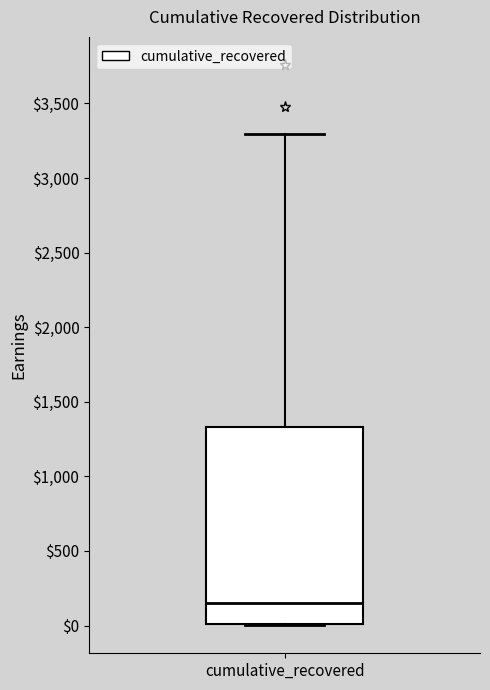

Transcribe this box plot: give where the median line is, the range the box spans, and where the two whiskers end, as read against the y-axis. The values are not printed on the chart, so give them approximately, as read against the axis.

median 150, box 0 to 1350, whiskers 0 to 3300